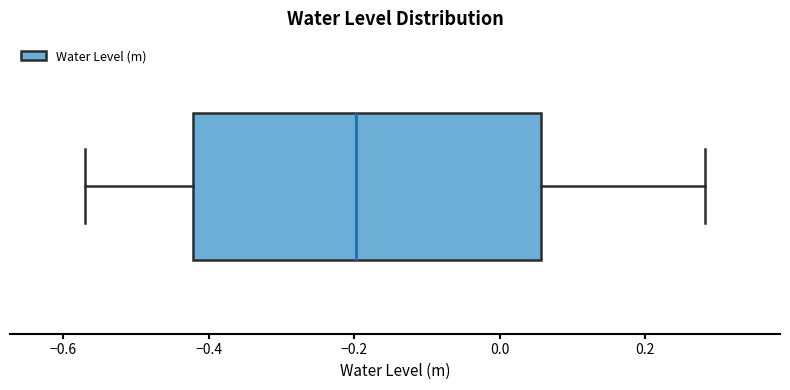

Read this box plot against the x-axis: the position of the median line, the range covered by the box, and the ends of both whiskers. The values are not printed on the chart, so give them approximately, as read against the axis.

median -0.20, box -0.42 to 0.06, whiskers -0.58 to 0.28